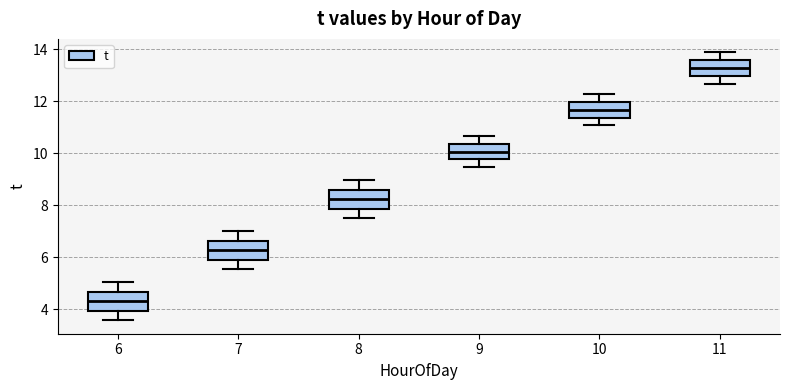

Where is the upper edge of the box at x = 6 on the y-axis? The values are not printed on the chart, so give them approximately, as read against the axis.

4.6